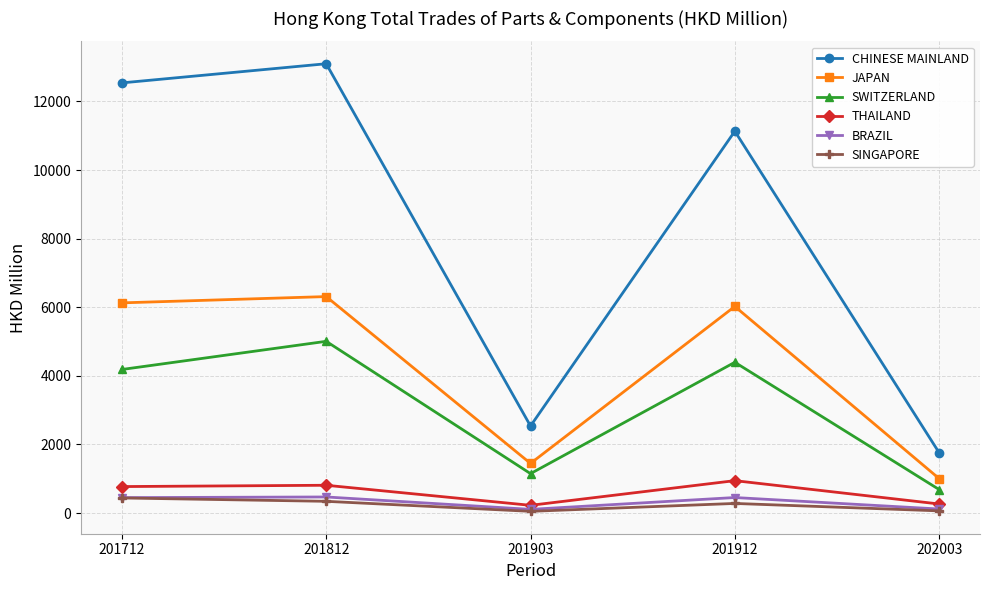

How many interior local peaks does the JAPAN series have?

2